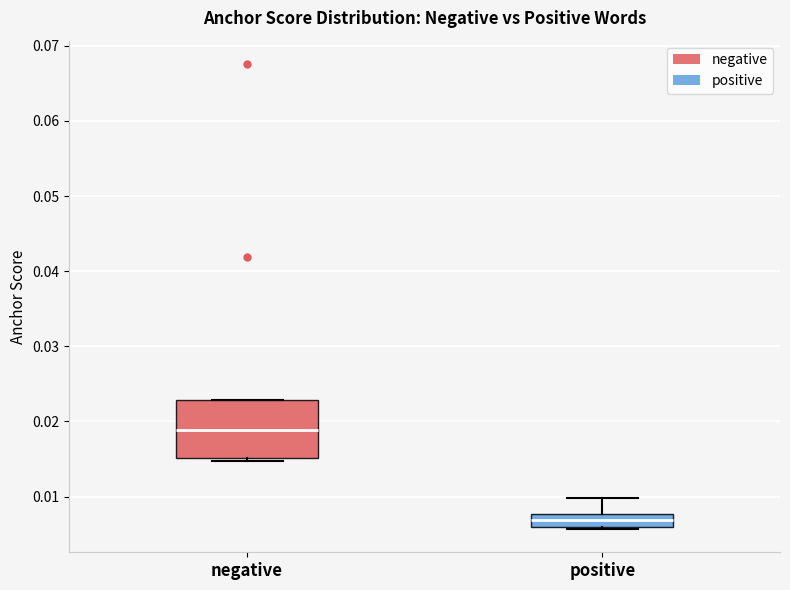

Where is the lower edge of the box for positive on the y-axis? The values are not printed on the chart, so give them approximately, as read against the axis.

0.006